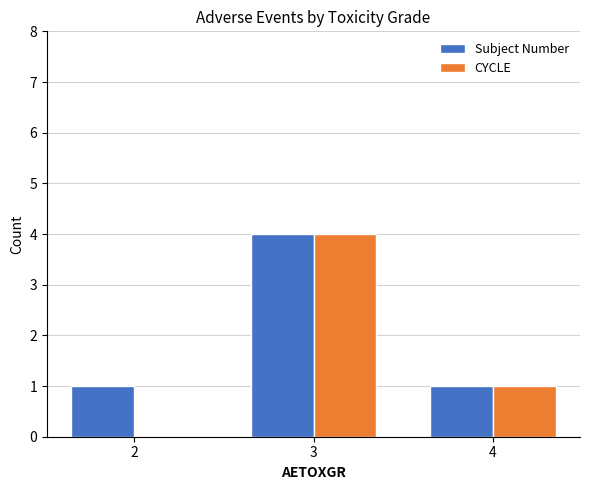

What is the sum of all CYCLE values?

5